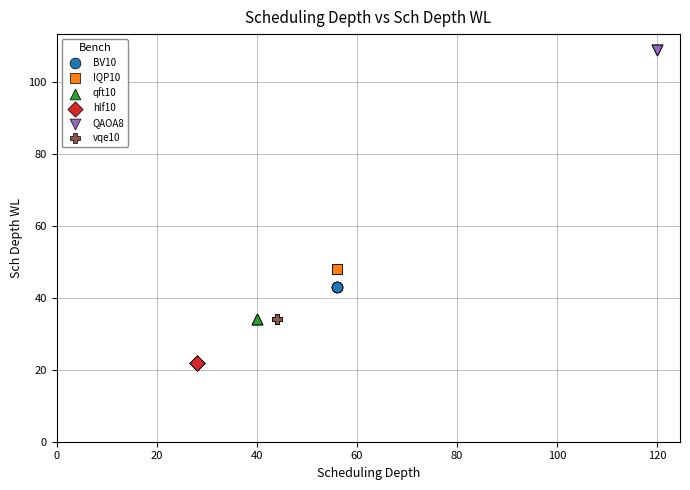

Which series contains the highest Y value?

QAOA8